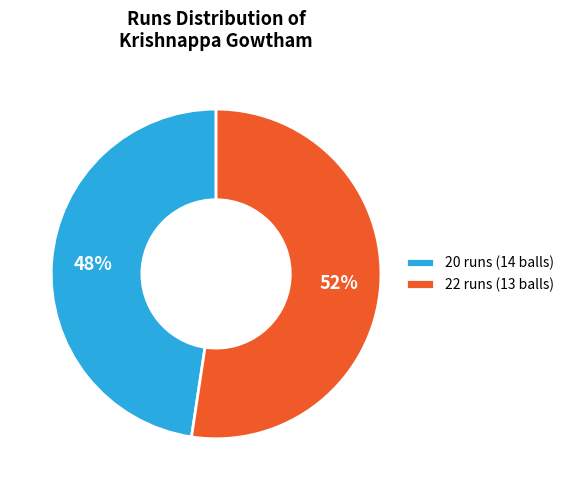

Is it true that 20 runs (14 balls) is 48% of the pie?

True